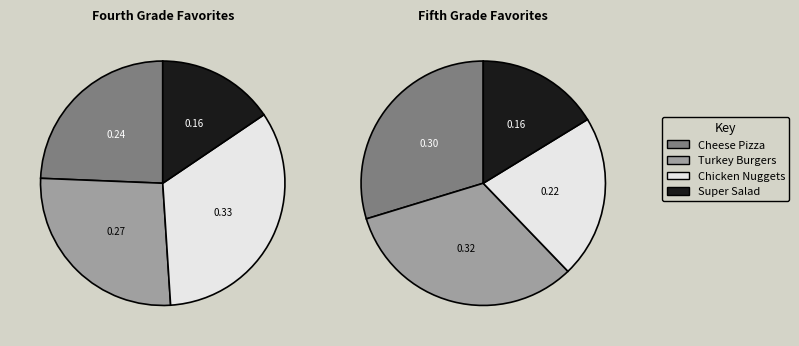

Is it true that 3 is 30% of the pie?

True